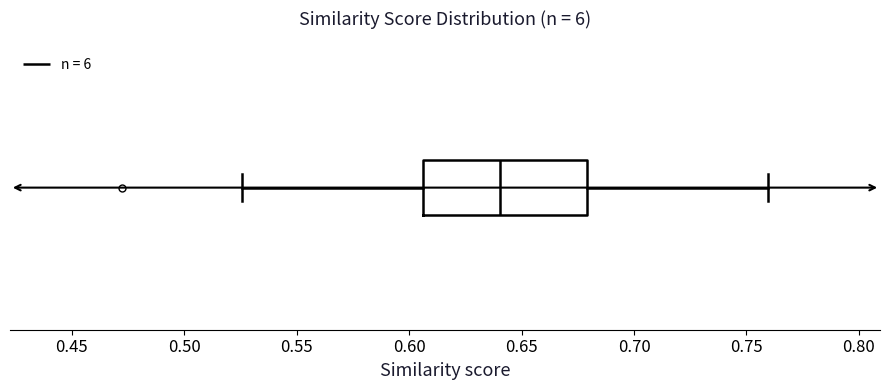

Read this box plot against the x-axis: the position of the median line, the range covered by the box, and the ends of both whiskers. The values are not printed on the chart, so give them approximately, as read against the axis.

median 0.640, box 0.605 to 0.680, whiskers 0.525 to 0.760